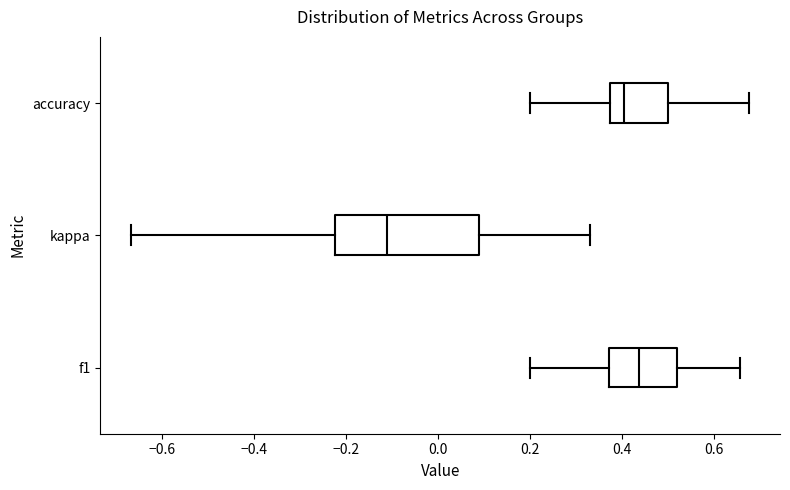

Which box's median line is the furthest to the right?

f1